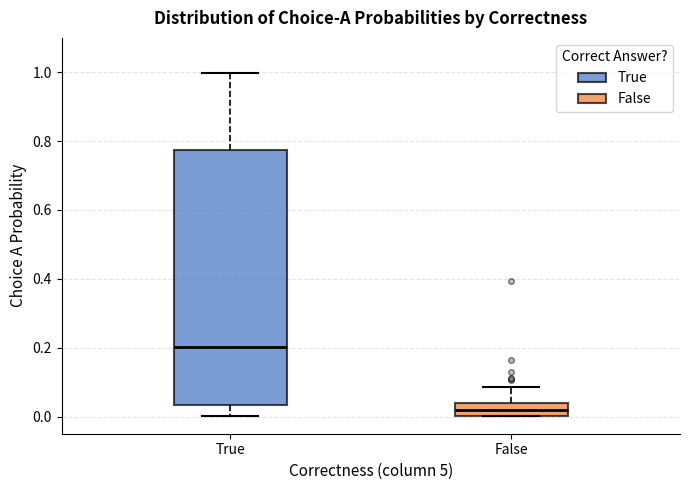

Where is the lower edge of the box for False on the y-axis? The values are not printed on the chart, so give them approximately, as read against the axis.

0.00